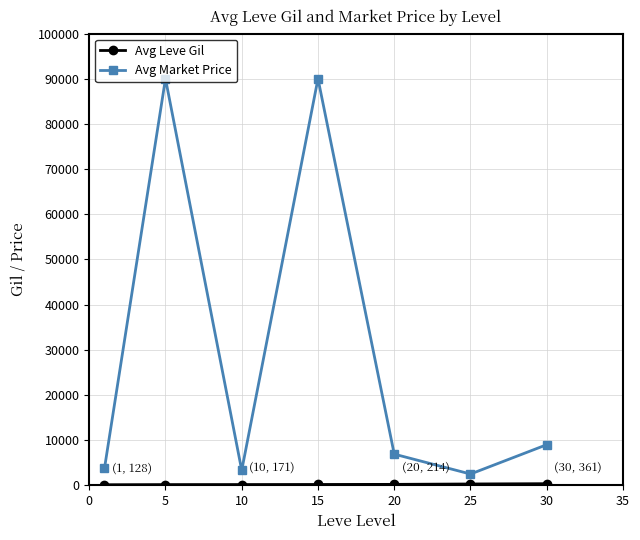

Which series has the widest spread of values?

Avg Market Price